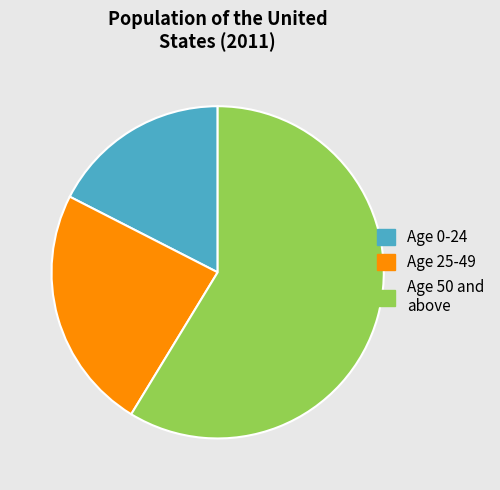

Which slice is the smallest?

Age 0-24